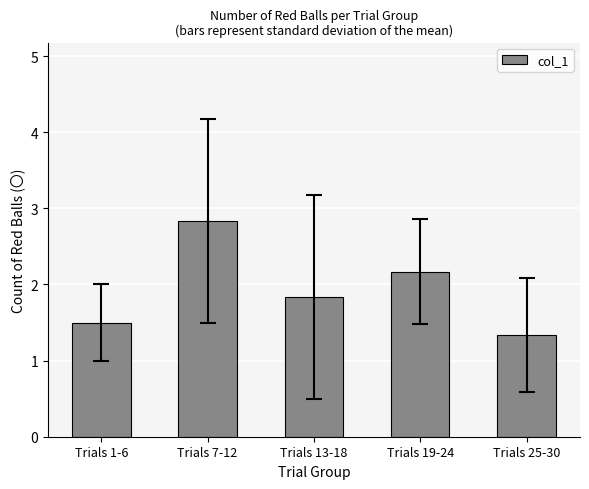

How many bars are there in total?

5